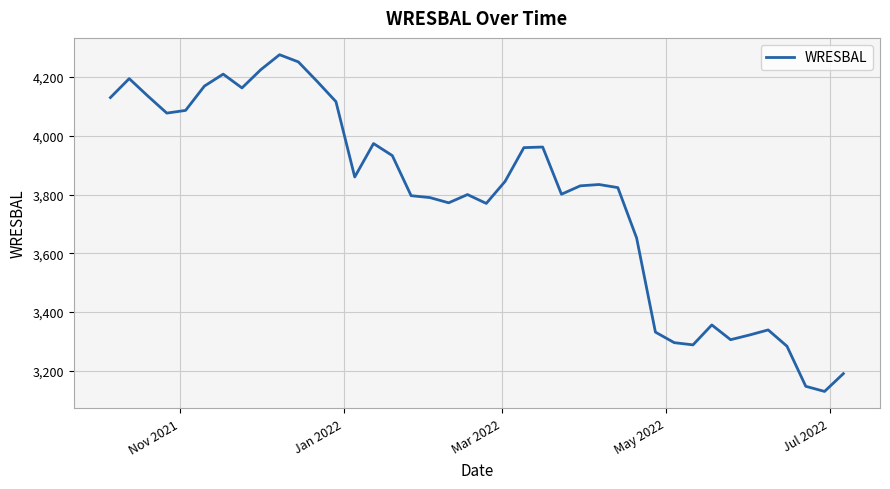

What is the difference between the maximum and minimum values?

1145.7